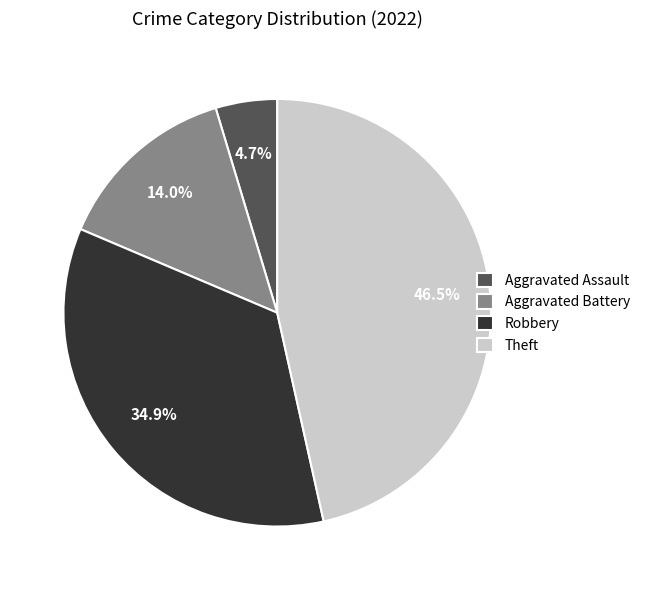

Rank the categories by value from highest to lowest.

Theft, Robbery, Aggravated Battery, Aggravated Assault